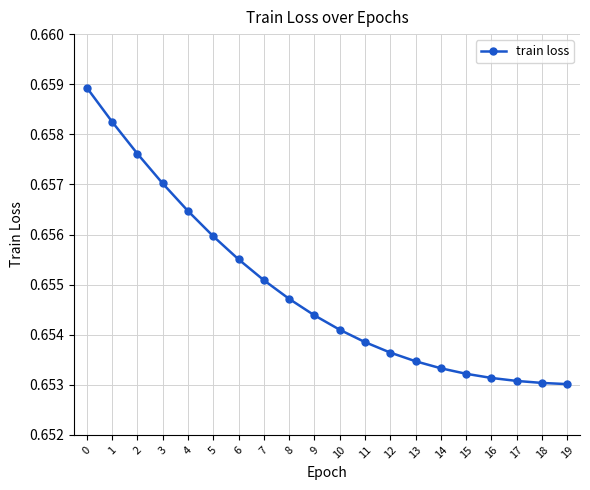

What is the sum of all values?

13.1